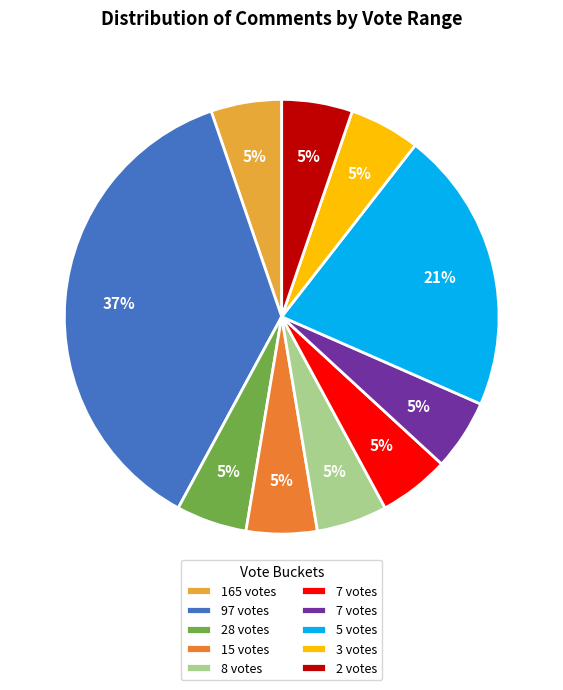

To the nearest percent, what is the average slice percentage?

10%